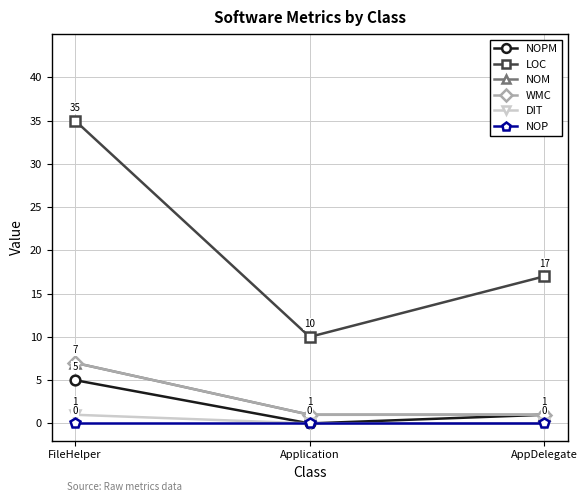

Rank the series at Application from lowest to highest value.

NOPM, DIT, NOP, NOM, WMC, LOC